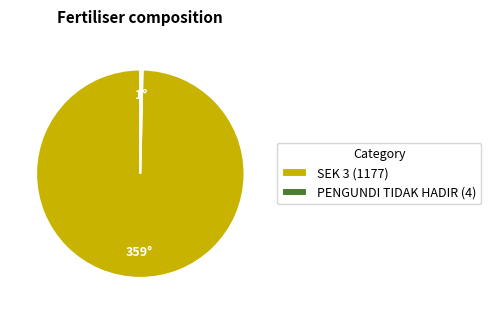

Which category has the biggest portion of the pie?

SEK 3